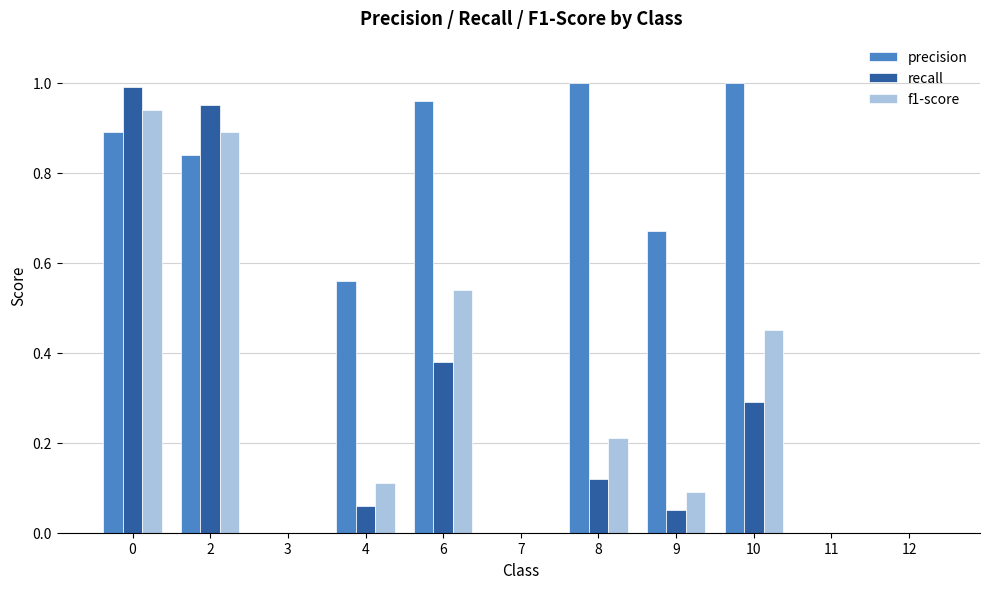

Between 3 and 4, which series saw the biggest shift?

precision